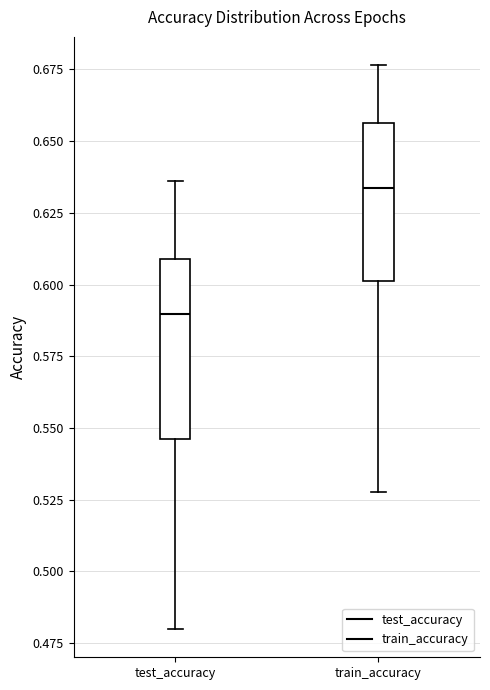

Reading left to right, transcribe this box plot: for each box, give where its median line is, the range the box spans, and where its two whiskers end, as read against the y-axis. The values are not printed on the chart, so give them approximately, as read against the axis.

test_accuracy: median 0.590, box 0.545 to 0.610, whiskers 0.480 to 0.635
train_accuracy: median 0.635, box 0.600 to 0.655, whiskers 0.530 to 0.675